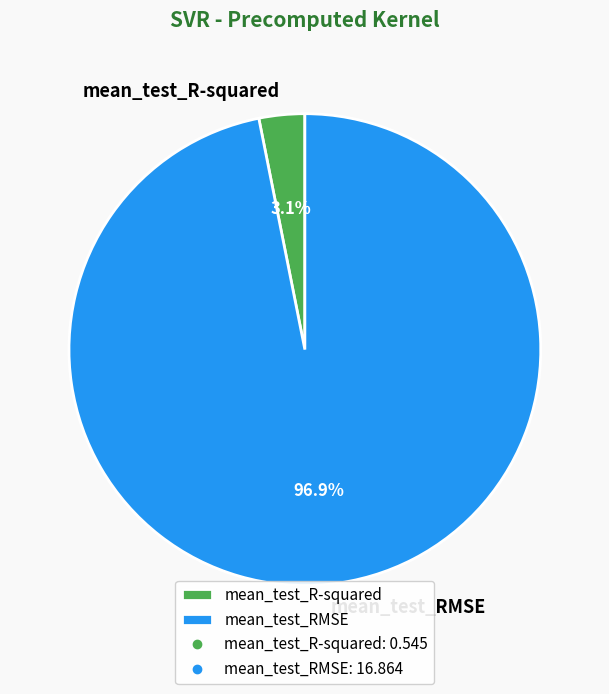

The mean_test_R-squared slice represents 3% of the pie. True or false?

True